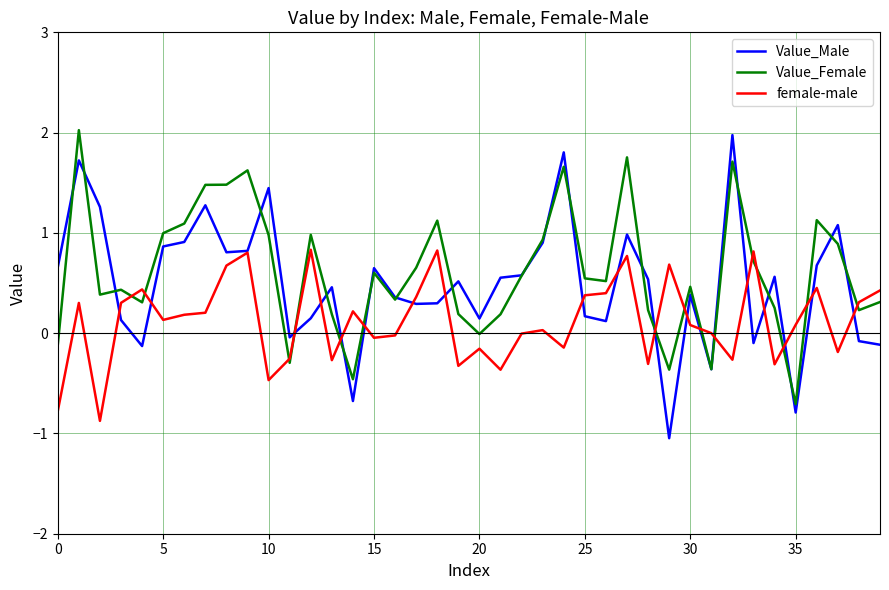

What is the minimum value for Value_Female?

-0.7